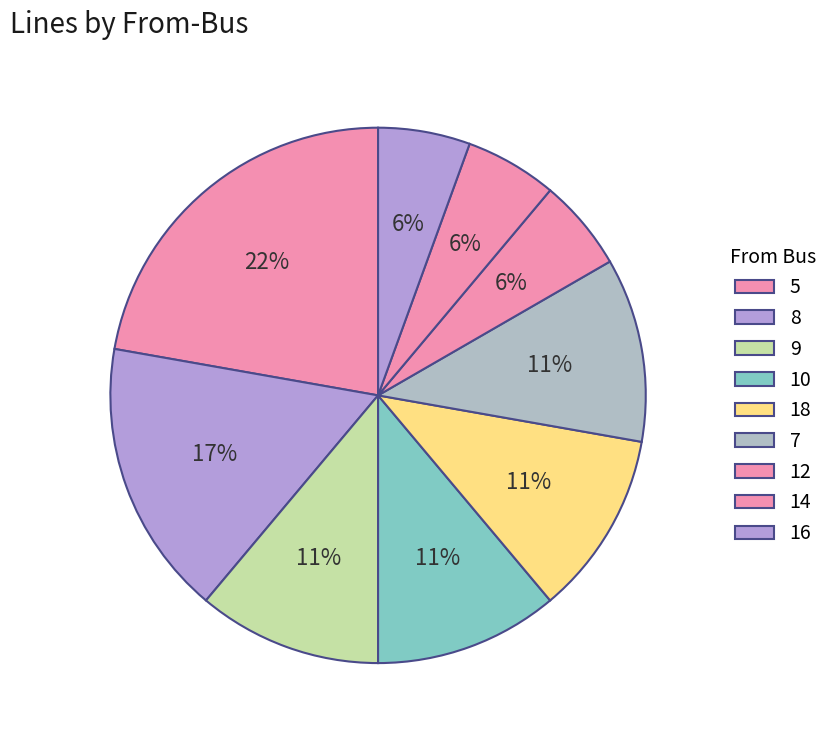

How many slices are in this pie chart?

9